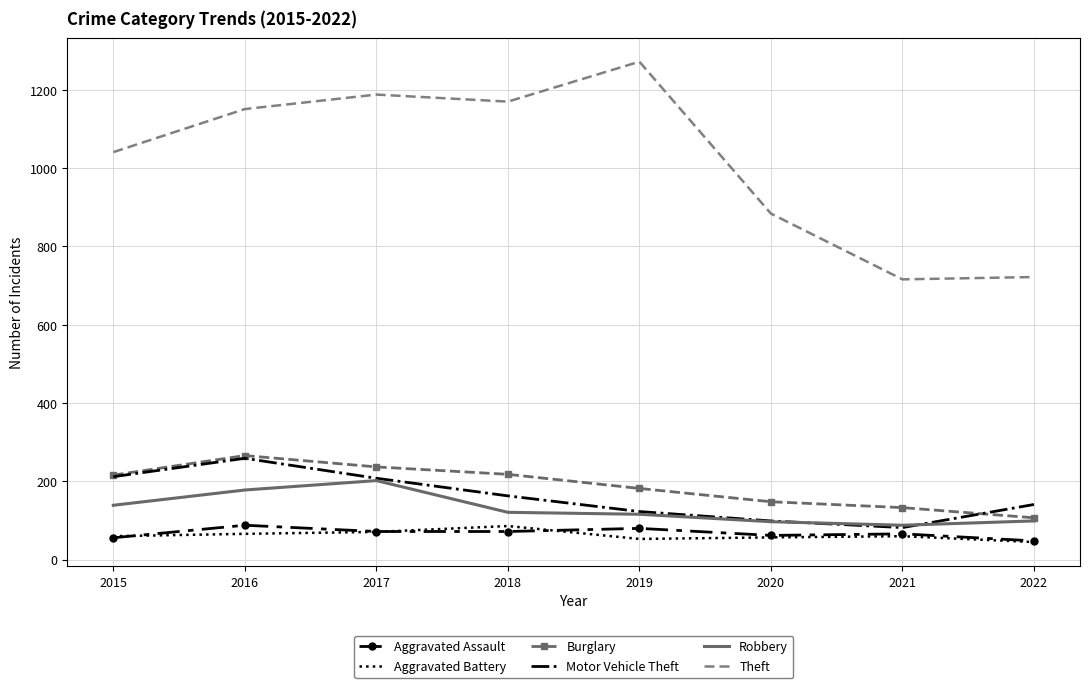

What is the smallest value displayed?

45